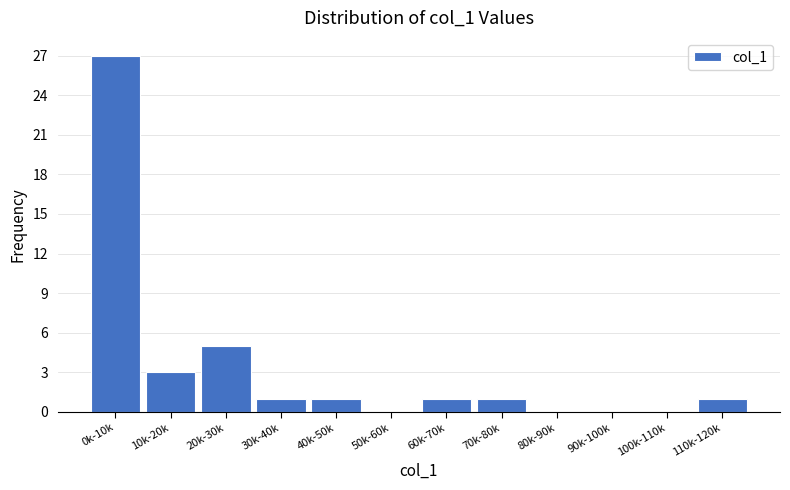

Reading left to right, transcribe all the data shown in this chart.

0k-10k=27	10k-20k=3	20k-30k=5	30k-40k=1	40k-50k=1	50k-60k=0	60k-70k=1	70k-80k=1	80k-90k=0	90k-100k=0	100k-110k=0	110k-120k=1